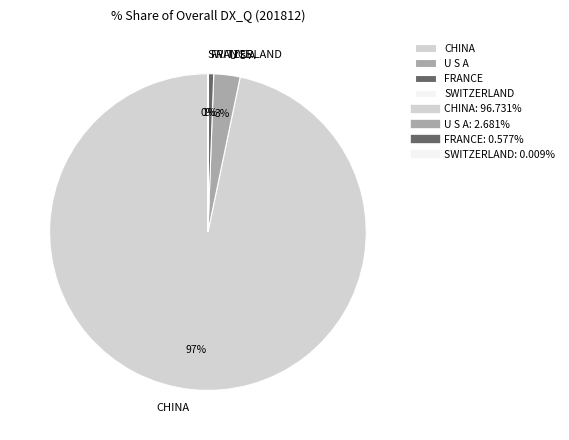

To the nearest percent, what is the average slice percentage?

25%